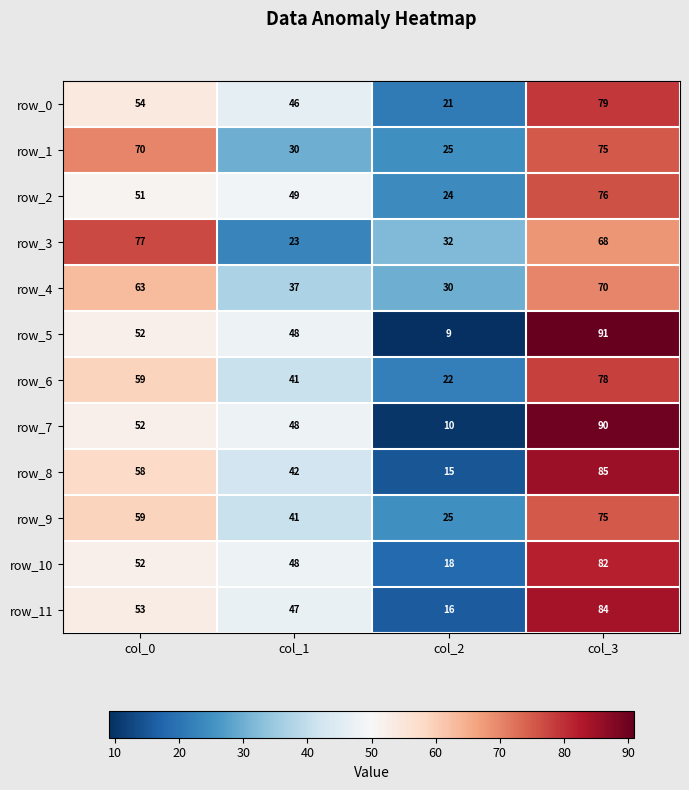

Which series has the widest spread of values?

row_5